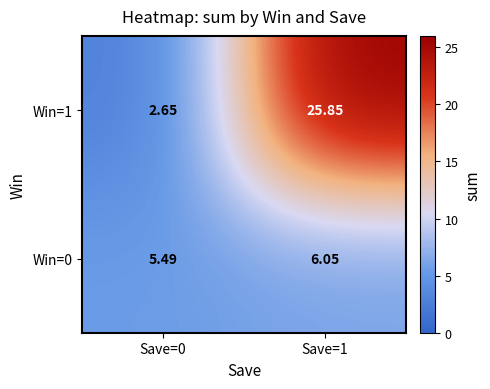

Rank the series by their maximum value, from highest to lowest.

Win=1, Win=0